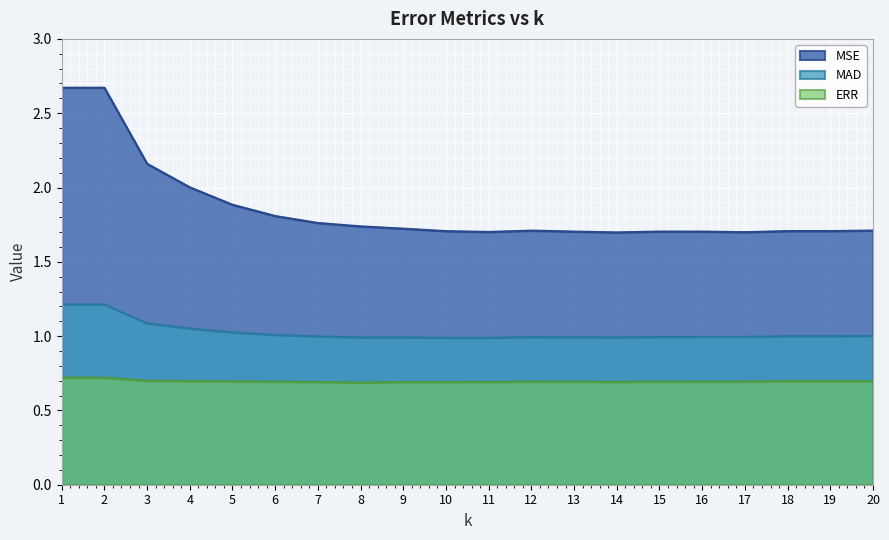

How many lines are shown in the chart?

3